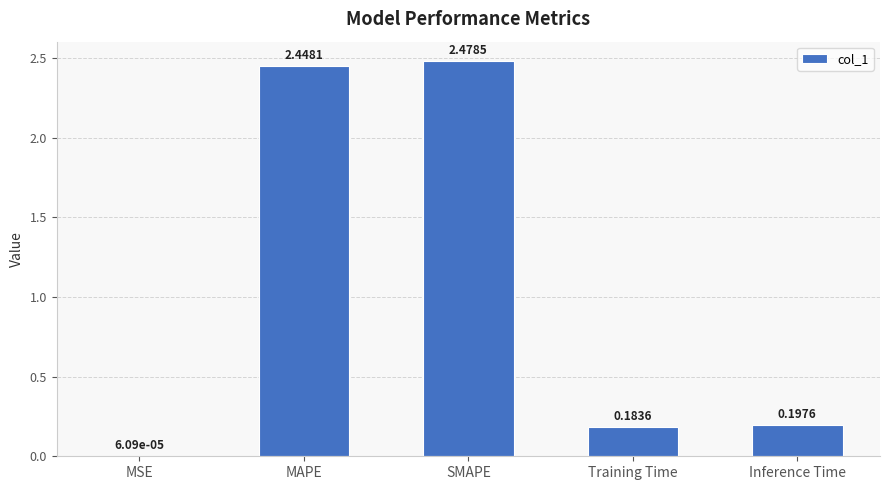

At which category does the chart reach its peak across all series?

SMAPE